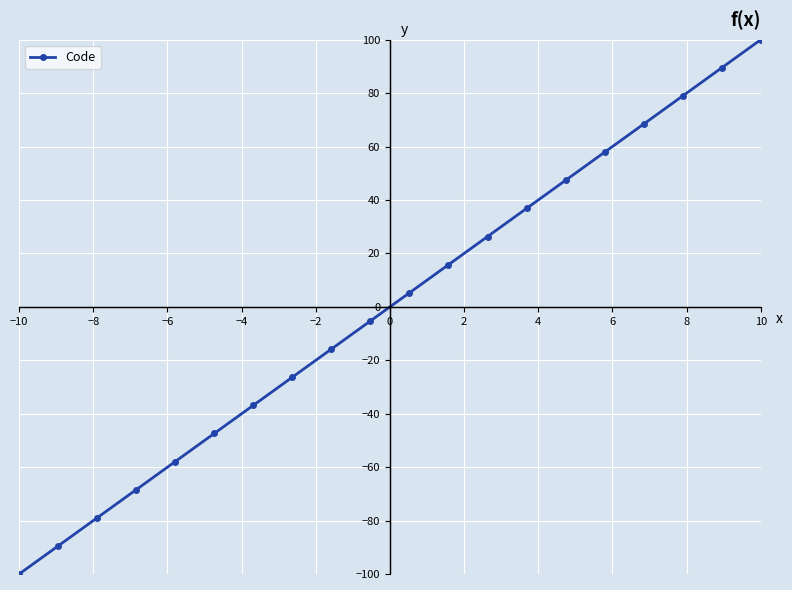

True or false: there are more than 1 points higher than both neighbors.

False